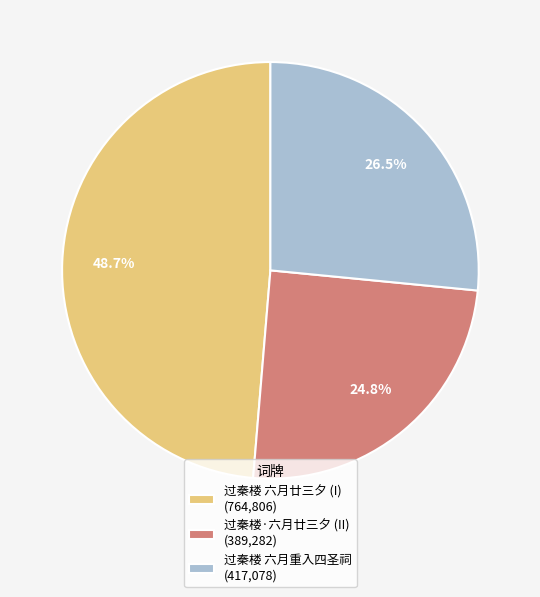

Rank the categories by value from highest to lowest.

过秦楼 六月廿三夕 (I) (764,806), 过秦楼 六月重入四圣祠 (417,078), 过秦楼·六月廿三夕 (II) (389,282)